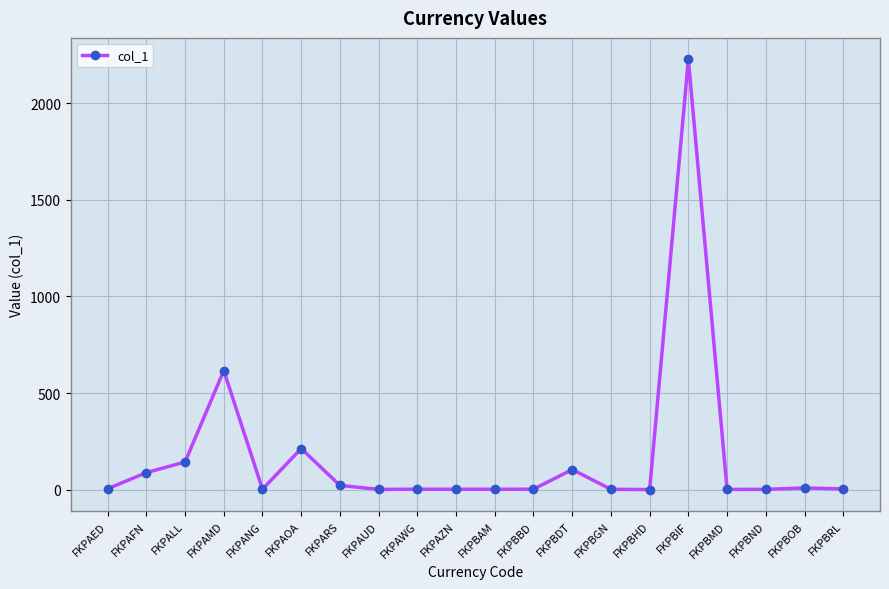

True or false: the data has more than 0 interior local peaks.

True